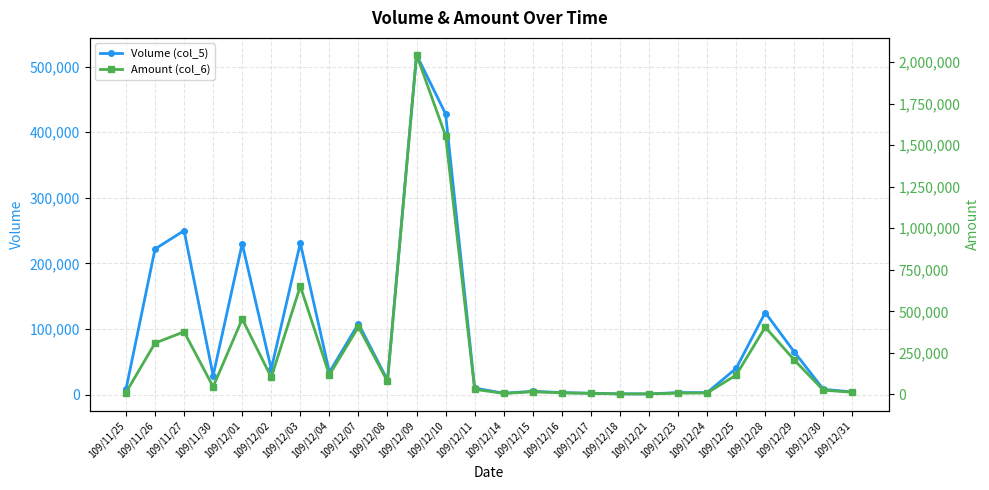

How many data points in Amount (col_6) are above 78400?

12